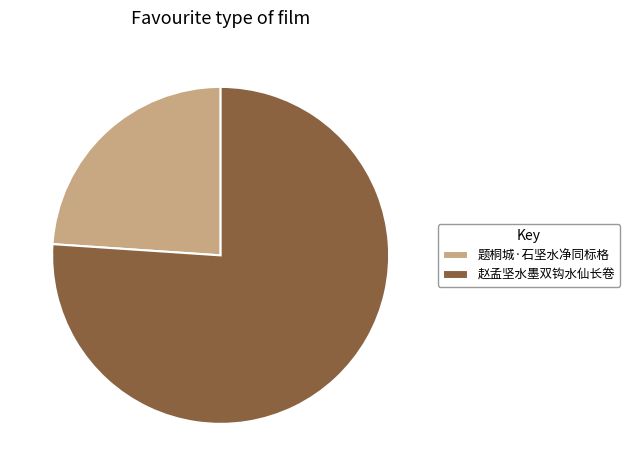

Rank the categories by value from highest to lowest.

赵孟坚水墨双钩水仙长卷, 题桐城·石坚水净同标格